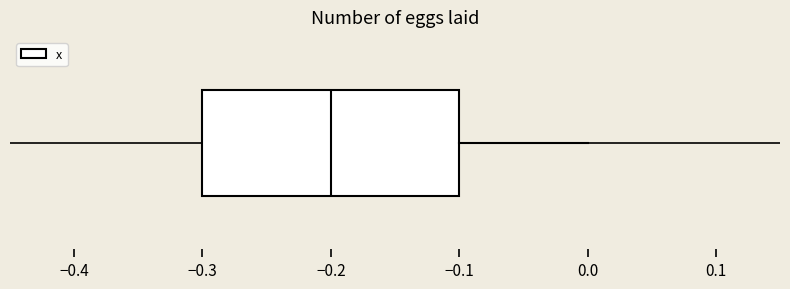

Transcribe this box plot: give where the median line is, the range the box spans, and where the two whiskers end, as read against the x-axis. The values are not printed on the chart, so give them approximately, as read against the axis.

median -0.2, box -0.3 to -0.1, whiskers -0.3 to 0.0